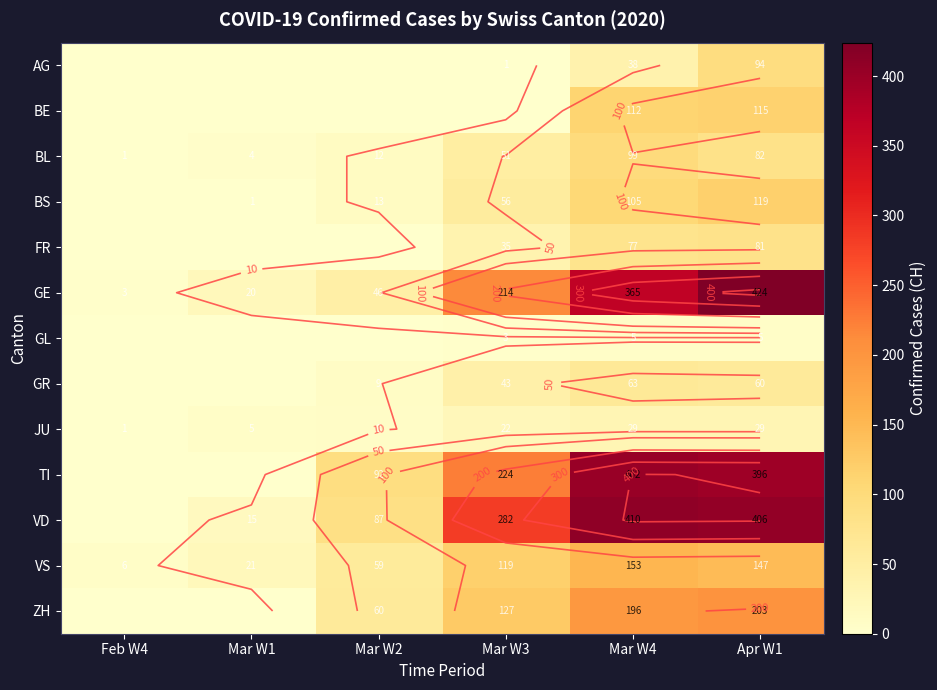

Rank the series by their maximum value, from lowest to highest.

GL, JU, GR, FR, AG, BL, BE, BS, VS, ZH, TI, VD, GE